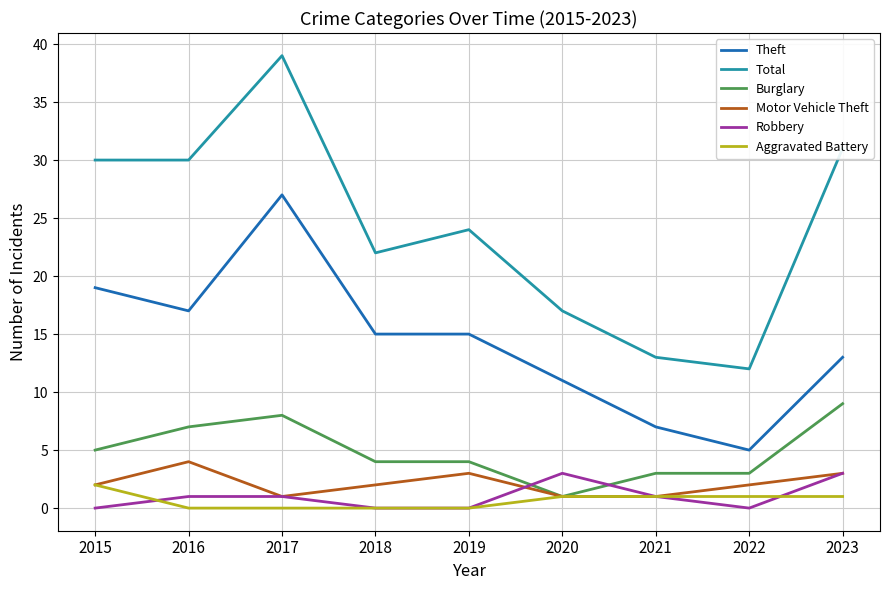

True or false: Total and Aggravated Battery intersect in this chart.

False